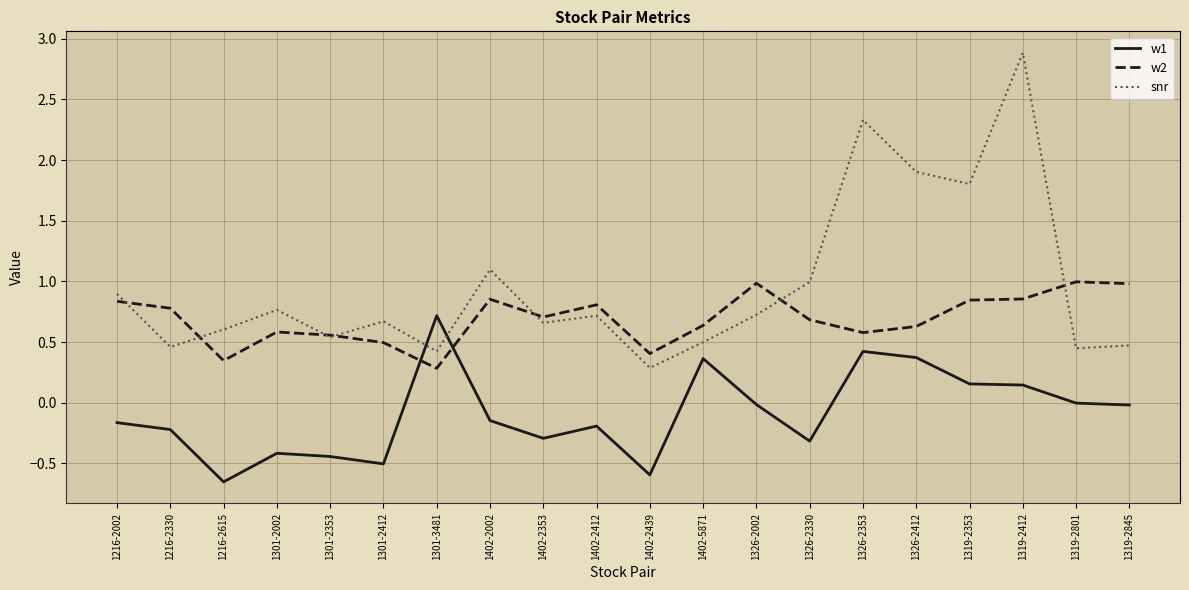

Which series has the largest range (max minus min)?

snr